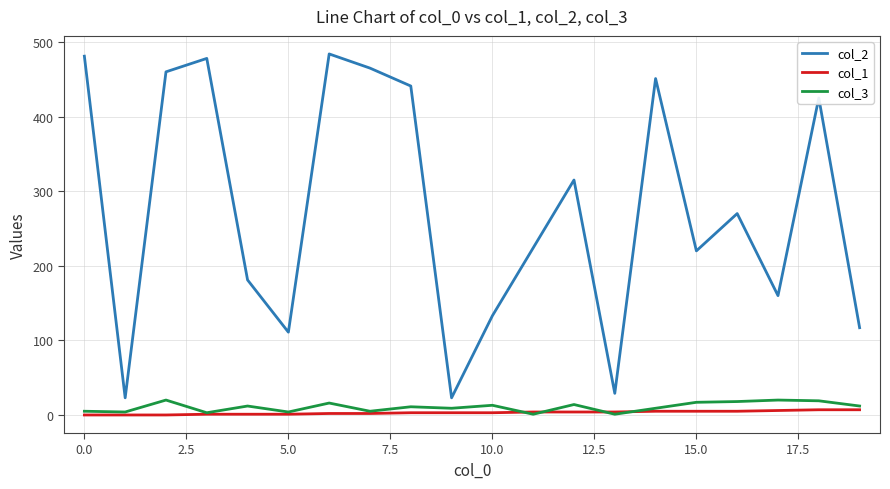

Is this an area chart (filled region under the line)?

No